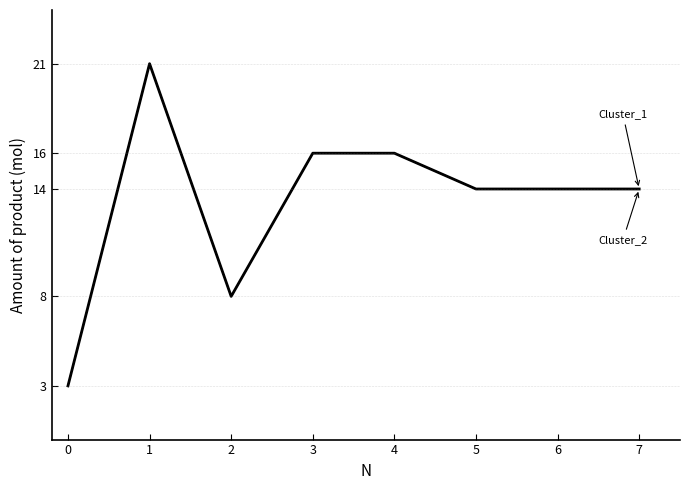

Does the chart display data point markers on the line(s)?

No